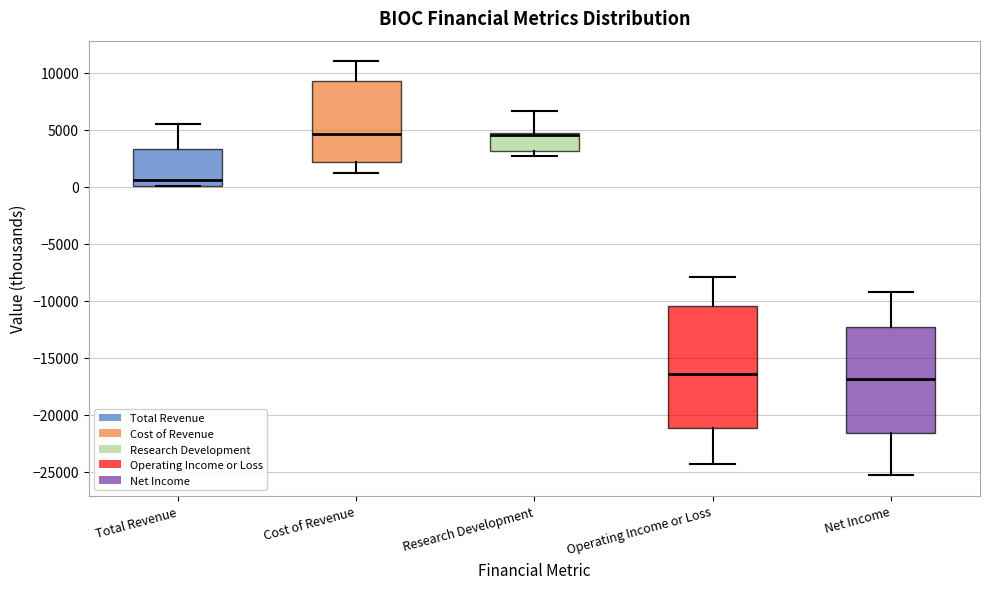

Where does the median line of the box for Total Revenue sit on the y-axis? The values are not printed on the chart, so give them approximately, as read against the axis.

500